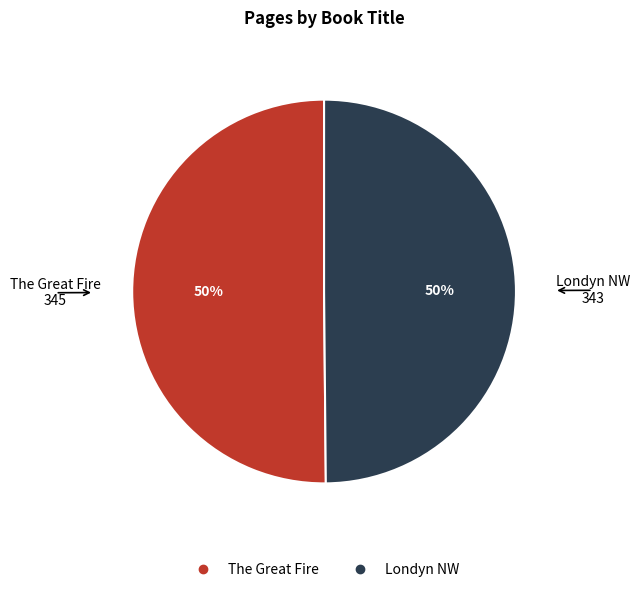

How many segments does this pie chart have?

2